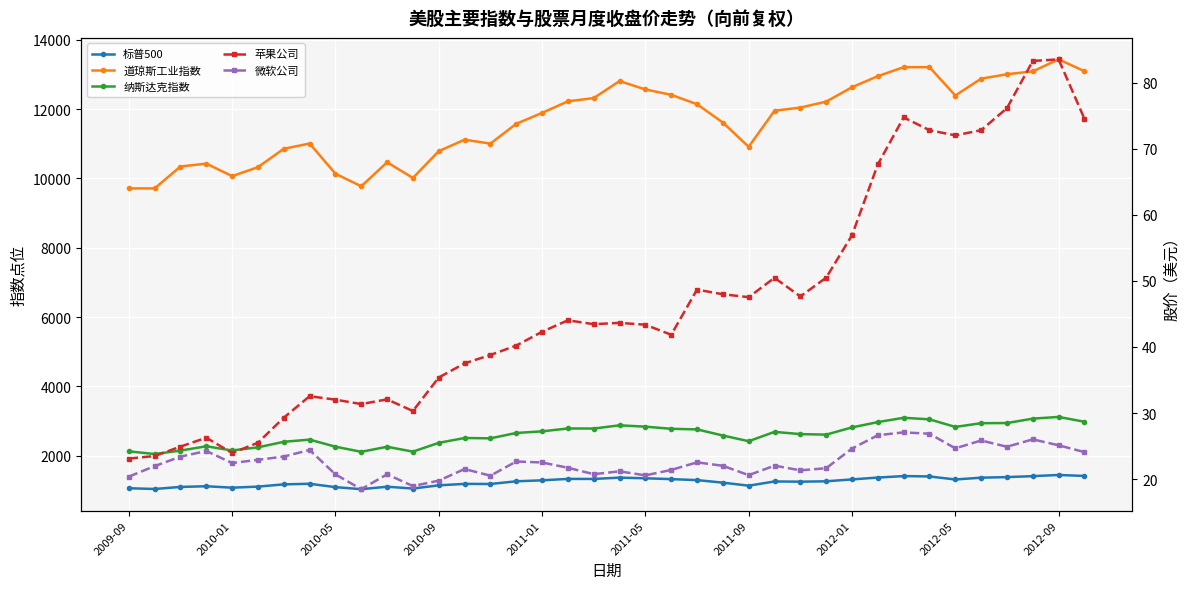

True or false: 微软公司 and 纳斯达克指数 intersect in this chart.

False